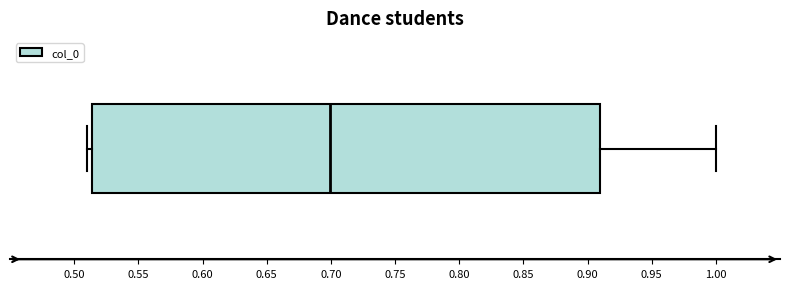

Read this box plot against the x-axis: the position of the median line, the range covered by the box, and the ends of both whiskers. The values are not printed on the chart, so give them approximately, as read against the axis.

median 0.700, box 0.515 to 0.910, whiskers 0.510 to 1.000